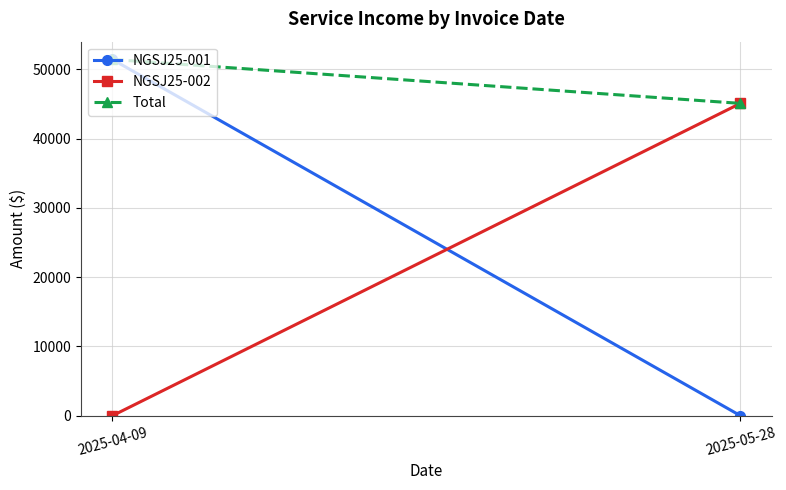

Where is NGSJ25-001 nearest to the value 25704?

2025-04-09